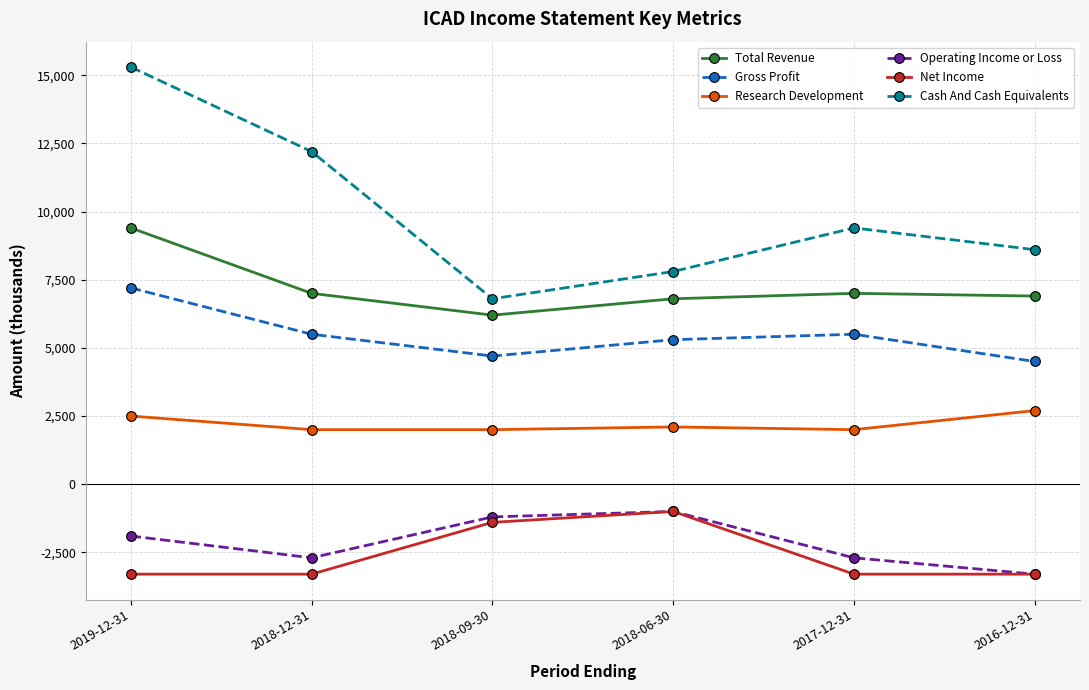

Reading left to right, list all the values displayed in this chart.

Total Revenue: 2019-12-31=9400	2018-12-31=7000	2018-09-30=6200	2018-06-30=6800	2017-12-31=7000	2016-12-31=6900
Gross Profit: 2019-12-31=7200	2018-12-31=5500	2018-09-30=4700	2018-06-30=5300	2017-12-31=5500	2016-12-31=4500
Research Development: 2019-12-31=2500	2018-12-31=2000	2018-09-30=2000	2018-06-30=2100	2017-12-31=2000	2016-12-31=2700
Operating Income or Loss: 2019-12-31=-1900	2018-12-31=-2700	2018-09-30=-1200	2018-06-30=-1000	2017-12-31=-2700	2016-12-31=-3300
Net Income: 2019-12-31=-3300	2018-12-31=-3300	2018-09-30=-1400	2018-06-30=-1000	2017-12-31=-3300	2016-12-31=-3300
Cash And Cash Equivalents: 2019-12-31=15300	2018-12-31=12200	2018-09-30=6800	2018-06-30=7800	2017-12-31=9400	2016-12-31=8600